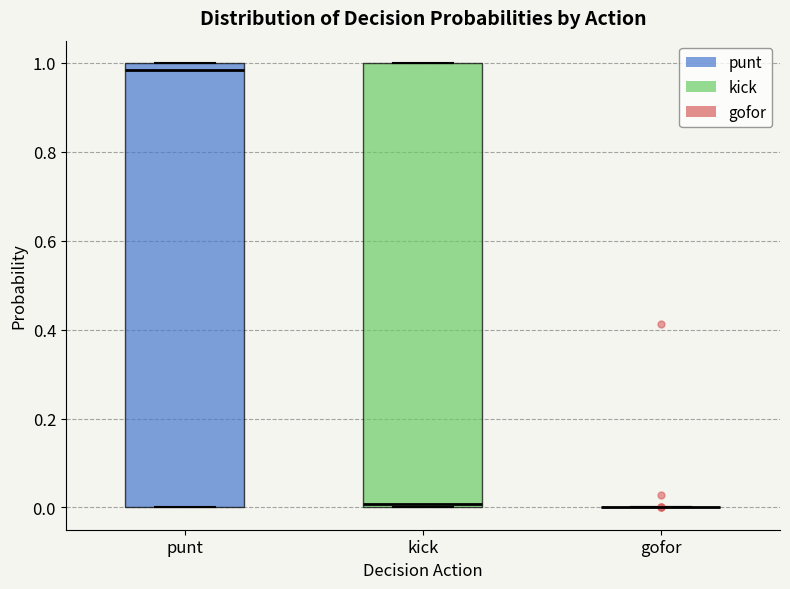

Reading left to right, transcribe this box plot: for each box, give where its median line is, the range the box spans, and where its two whiskers end, as read against the y-axis. The values are not printed on the chart, so give them approximately, as read against the axis.

punt: median 0.98, box 0.00 to 1.00, whiskers 0.00 to 1.00
kick: median 0.00 (just above the box's lower edge), box 0.00 to 1.00, whiskers 0.00 to 1.00
gofor: box collapsed to a line at 0.00, whiskers 0.00 to 0.00